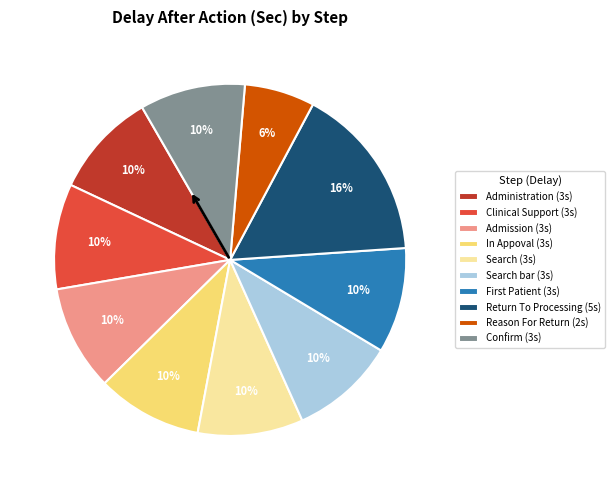

Which category has the biggest portion of the pie?

Return To Processing (5s)